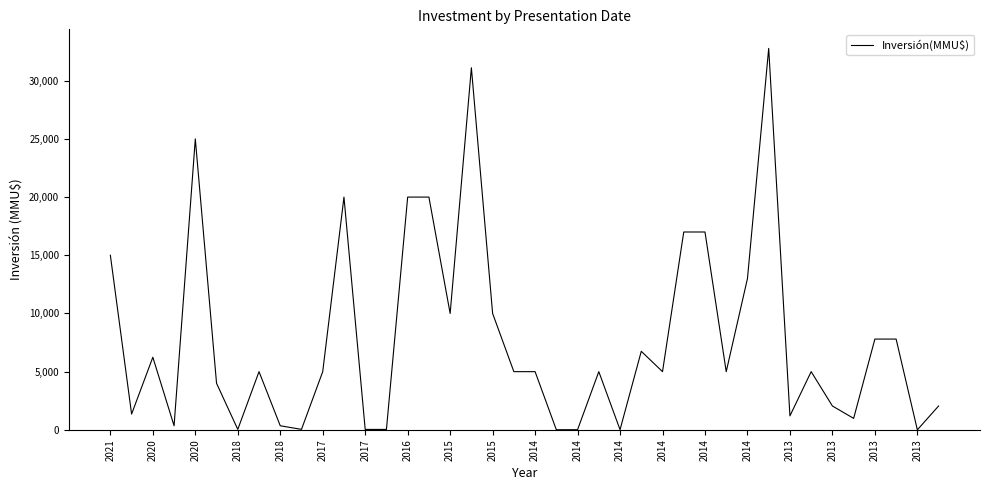

What is the difference between the maximum and minimum values?

32775